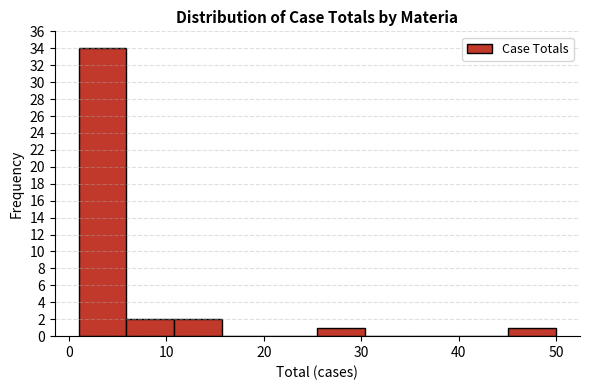

Reading left to right, list every bar in this chart as the range it spans on the x-axis followed by its height. Neither the bar edges nor the heights are printed on the chart, so give them approximately, as read against the axes.

1.0 to 5.9: 34
5.9 to 10.8: 2
10.8 to 15.7: 2
15.7 to 20.6: 0
20.6 to 25.5: 0
25.5 to 30.4: 1
30.4 to 35.3: 0
35.3 to 40.2: 0
40.2 to 45.1: 0
45.1 to 50.0: 1